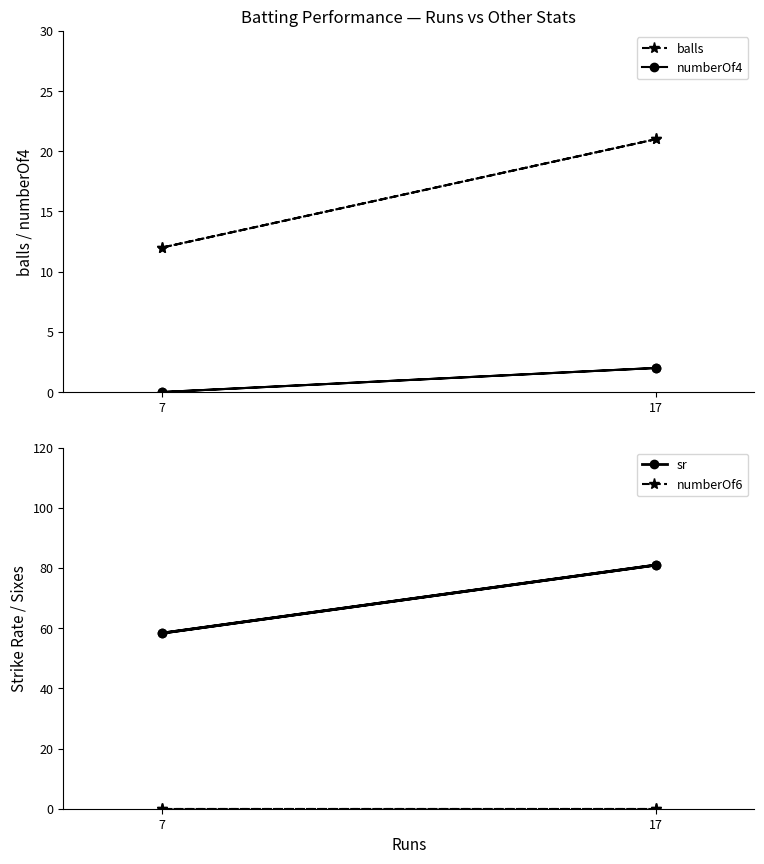

True or false: balls and numberOf6 cross at least once.

False